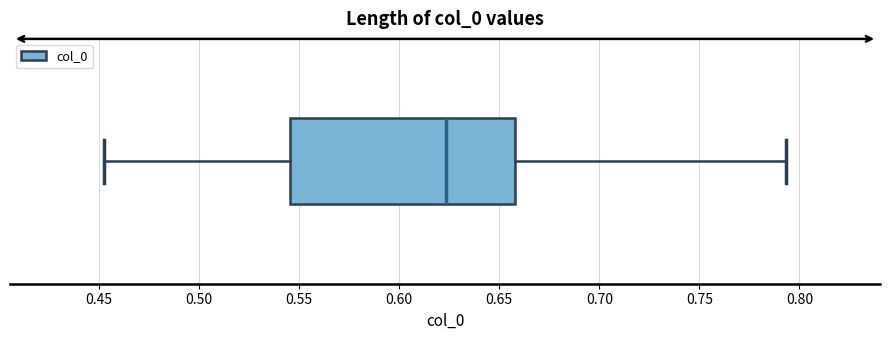

Read this box plot against the x-axis: the position of the median line, the range covered by the box, and the ends of both whiskers. The values are not printed on the chart, so give them approximately, as read against the axis.

median 0.625, box 0.545 to 0.660, whiskers 0.455 to 0.795